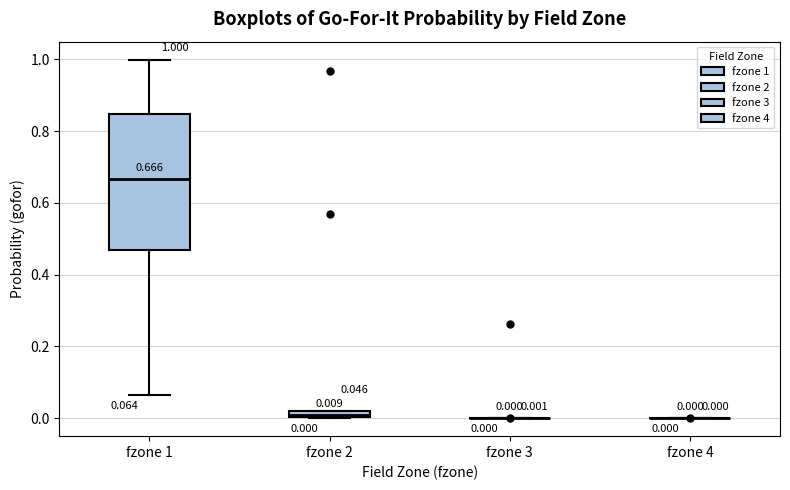

Which box is the tallest, from its lower edge to its upper edge?

fzone 1